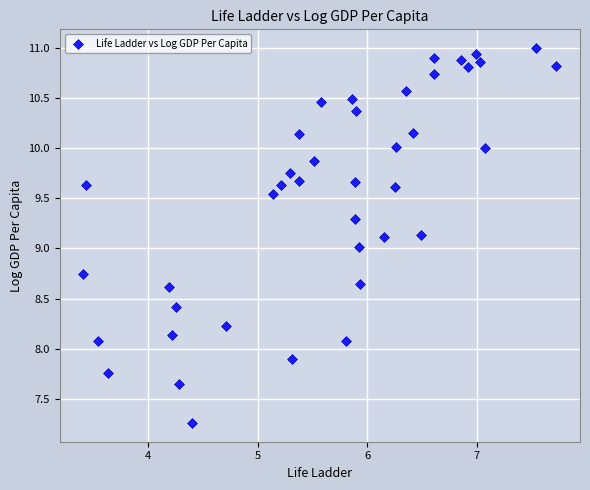

What is the range of X values (max minus min)?

4.3